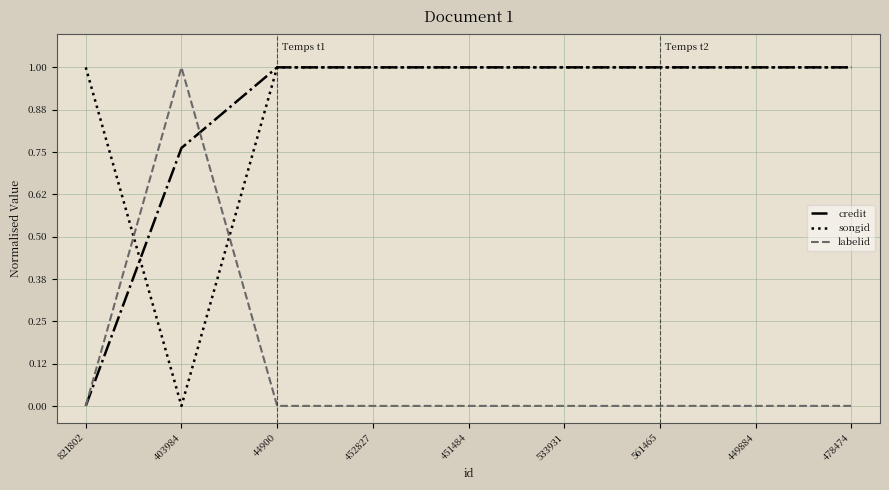

The credit series shows 1.0 at 533931. True or false?

True